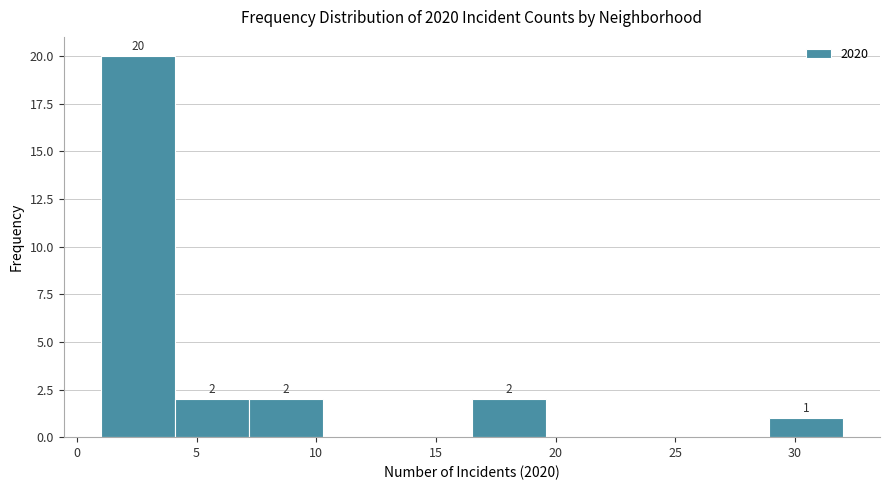

Which range on the x-axis has the tallest bar?

1.0 to 4.1